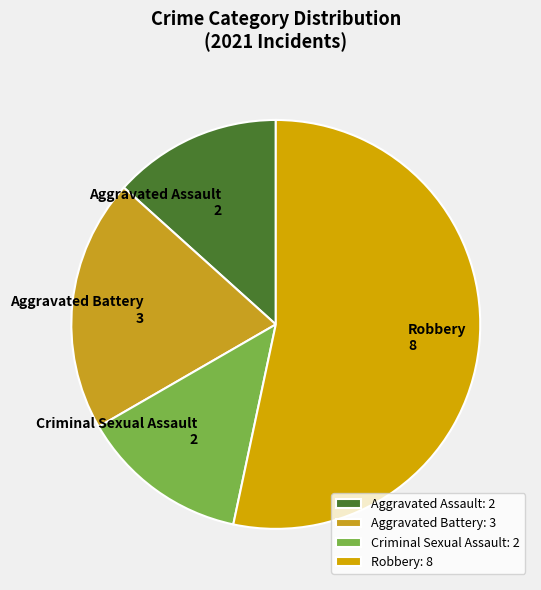

Count the number of slices in the pie.

4